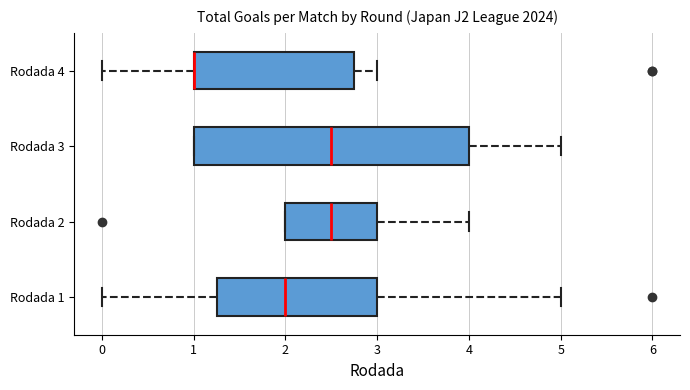

Reading bottom to top, read every box against the x-axis: the position of its median line, the range the box covers, and the ends of its whiskers. The values are not printed on the chart, so give them approximately, as read against the axis.

Rodada 1: median 2.0, box 1.3 to 3.0, whiskers 0.0 to 5.0
Rodada 2: median 2.5, box 2.0 to 3.0, whiskers 2.0 to 4.0
Rodada 3: median 2.5, box 1.0 to 4.0, whiskers 1.0 to 5.0
Rodada 4: median 1.0 (drawn on the box's left edge), box 1.0 to 2.8, whiskers 0.0 to 3.0